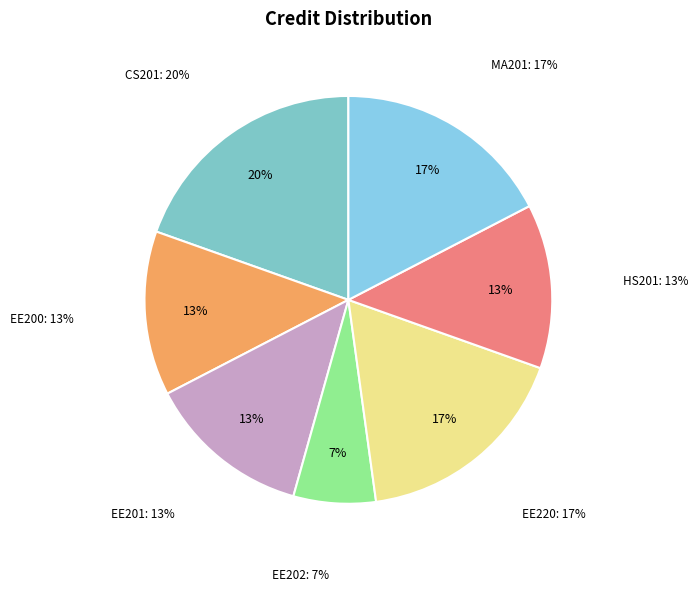

What is the ratio of the value at CS201 to the value at EE200?

1.5